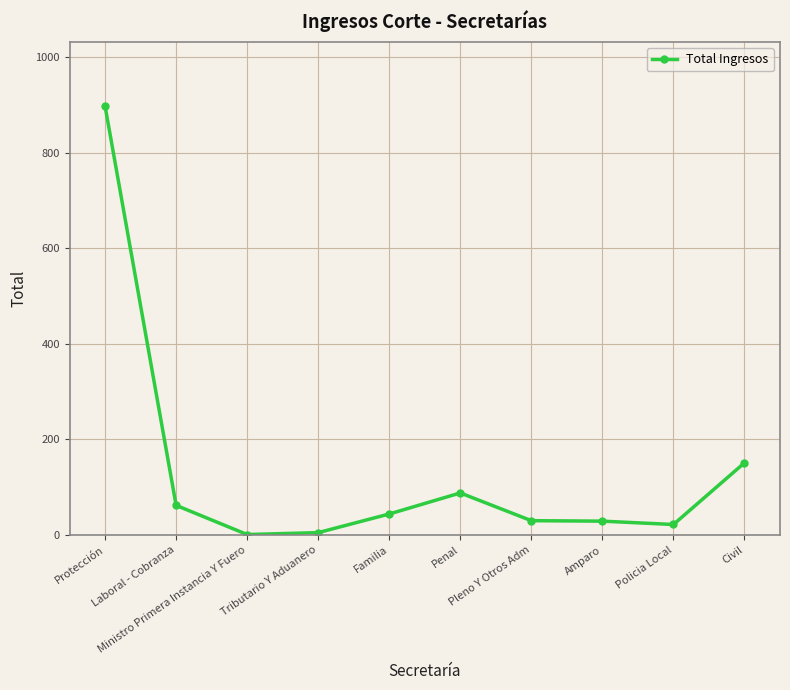

True or false: the data has more than 2 interior local peaks.

False